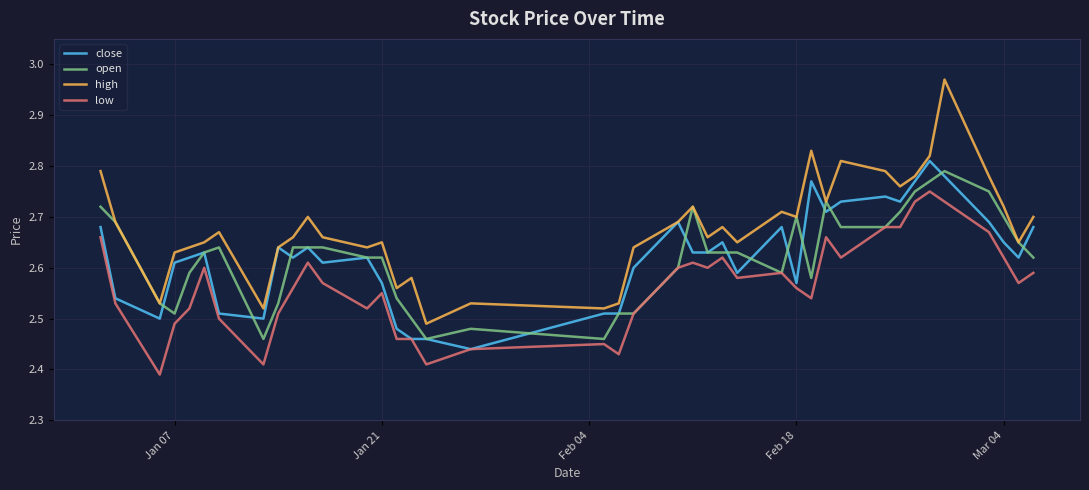

True or false: close has more than 1 points higher than both neighbors.

True